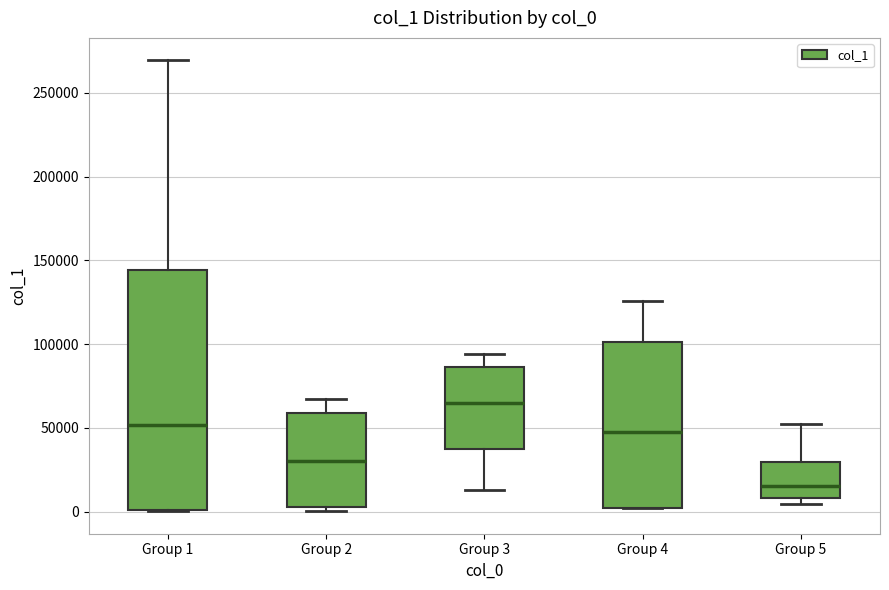

Where does the median line of the box for Group 4 sit on the y-axis? The values are not printed on the chart, so give them approximately, as read against the axis.

50000